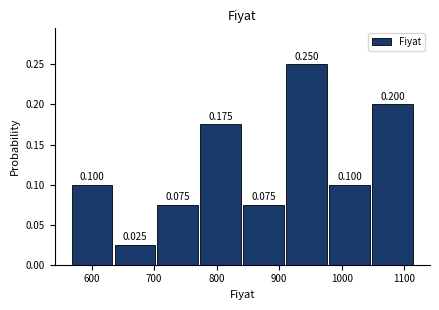

Reading left to right, list every bar in this chart as the range it spans on the x-axis followed by its height. The bar edges are not printed on the chart, so give them approximately, as read against the axis.

570 to 640: 0.100
640 to 700: 0.025
700 to 770: 0.075
770 to 840: 0.175
840 to 910: 0.075
910 to 980: 0.250
980 to 1050: 0.100
1050 to 1120: 0.200